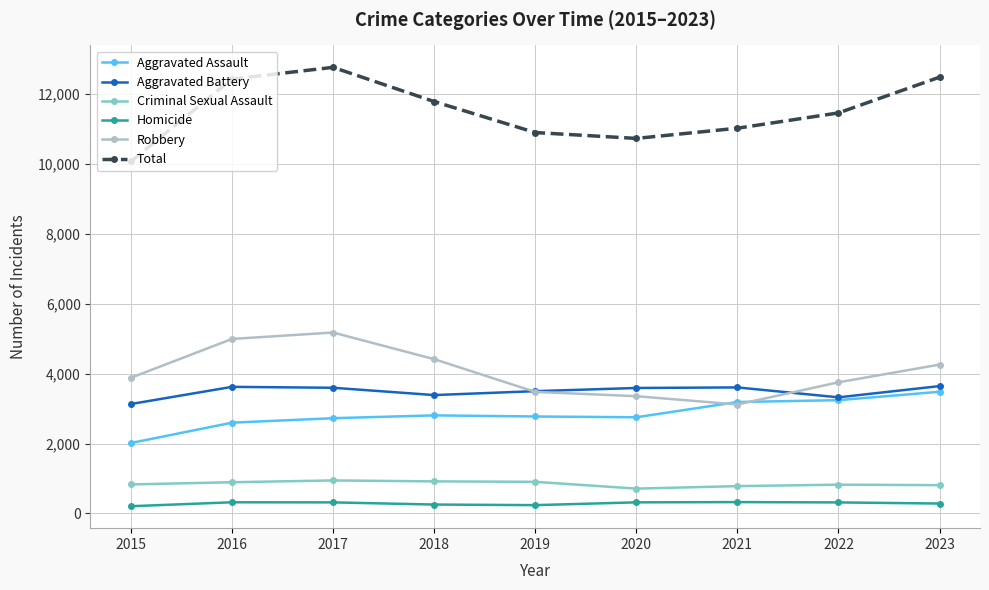

Which series changed the most between 2015 and 2022?

Total